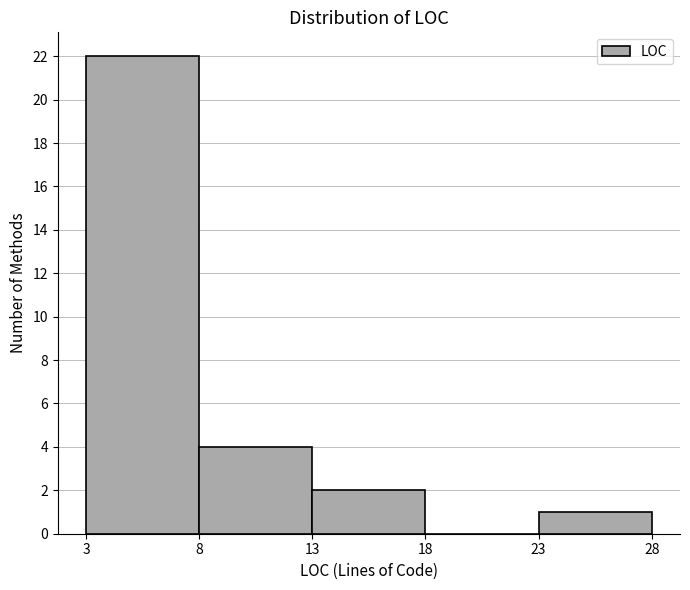

What is the height of the bar covering 8 to 13 on the x-axis? The values are not printed on the chart, so give them approximately, as read against the axis.

4